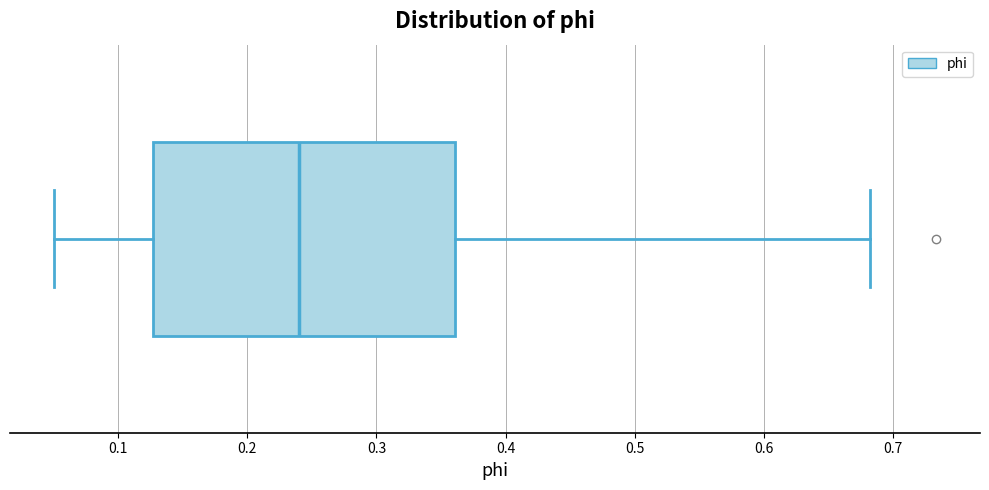

Where does the right whisker of the box end on the x-axis? The values are not printed on the chart, so give them approximately, as read against the axis.

0.68